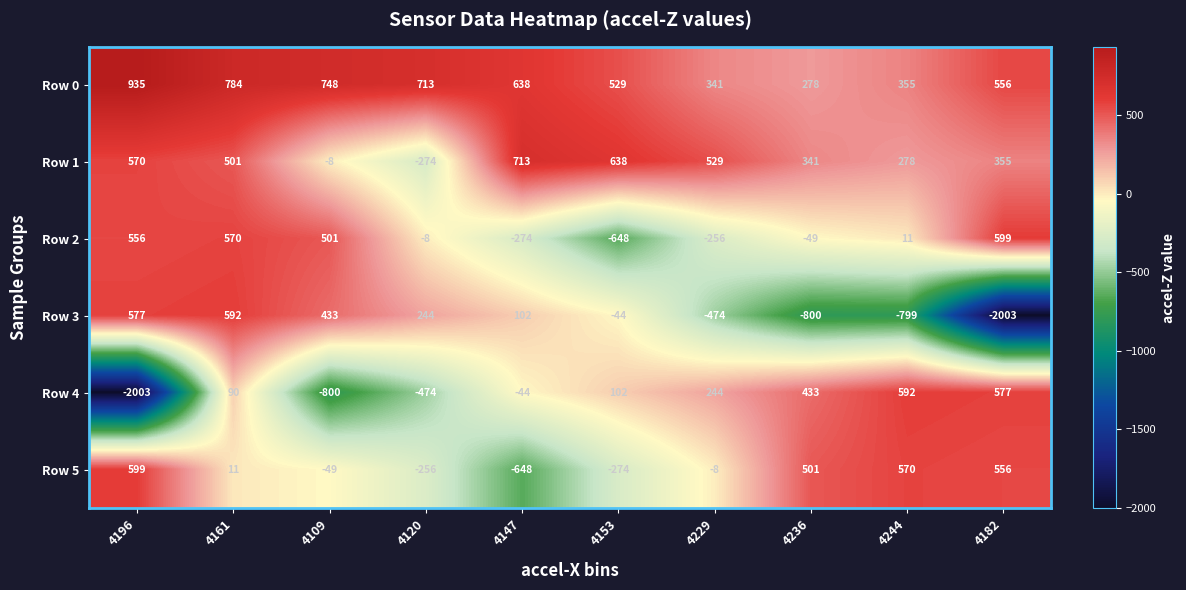

What is the total value across all series at 4153?

303